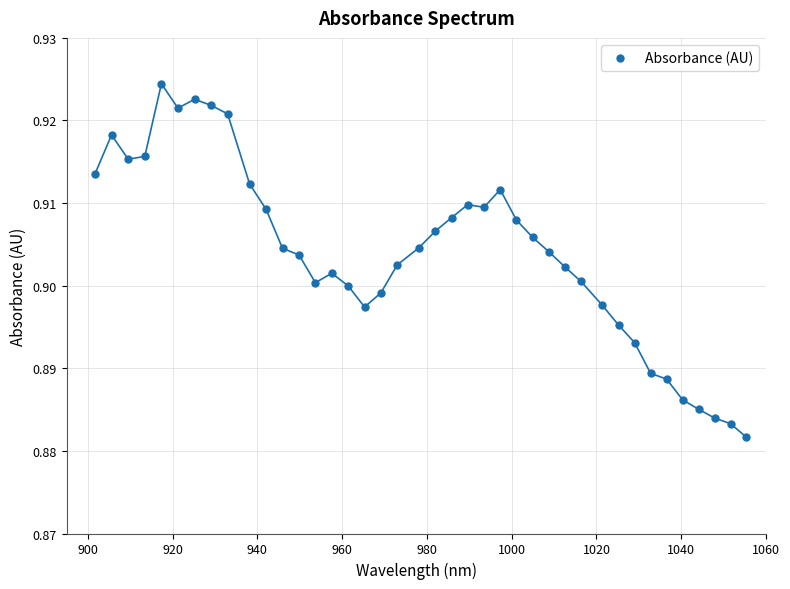

What is the range of X values (max minus min)?

153.7